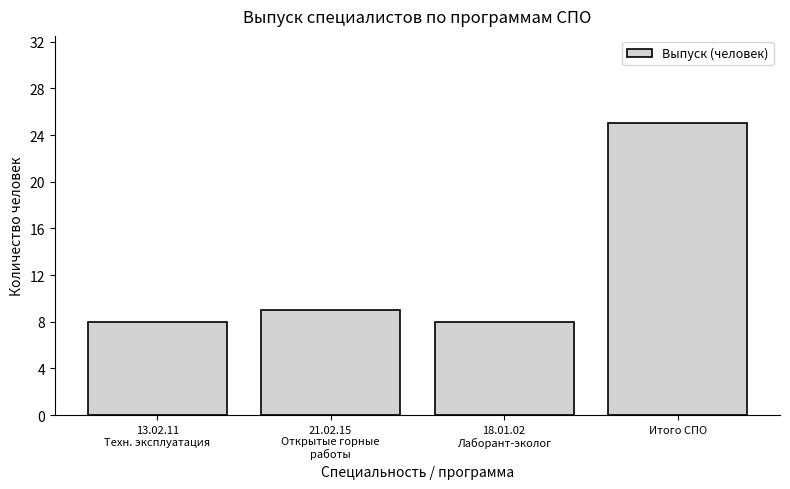

Reading left to right, list all the values displayed in this chart.

8	9	8	25